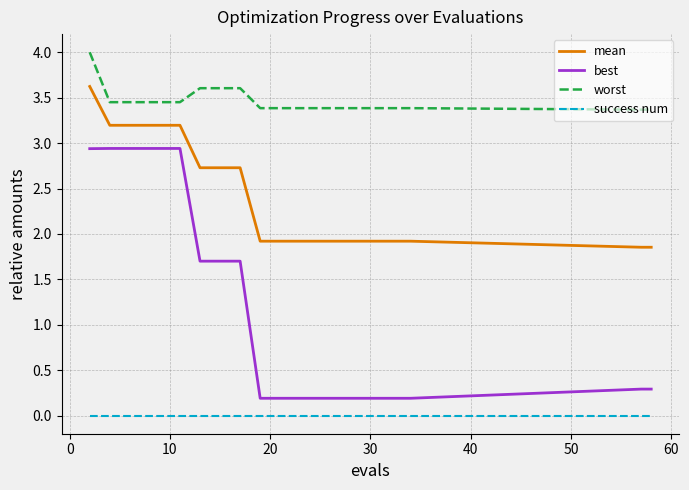

Which series has the widest spread of values?

best